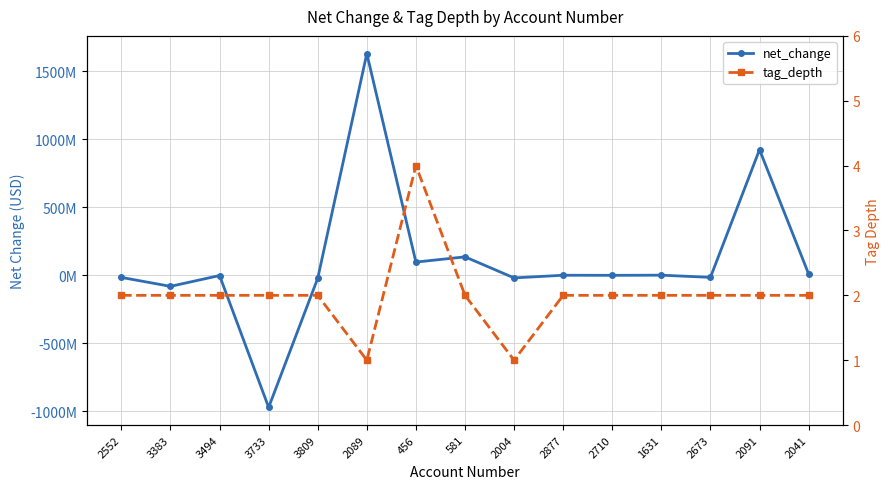

At which category does net_change reach its first local peak?

3494